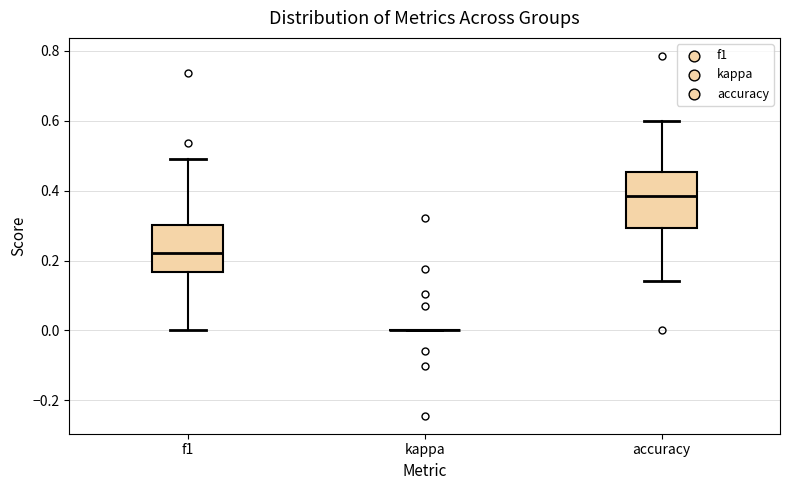

Reading left to right, transcribe this box plot: for each box, give where its median line is, the range the box spans, and where its two whiskers end, as read against the y-axis. The values are not printed on the chart, so give them approximately, as read against the axis.

f1: median 0.22, box 0.16 to 0.30, whiskers 0.00 to 0.48
kappa: box collapsed to a line at 0.00, whiskers 0.00 to 0.00
accuracy: median 0.38, box 0.30 to 0.46, whiskers 0.14 to 0.60